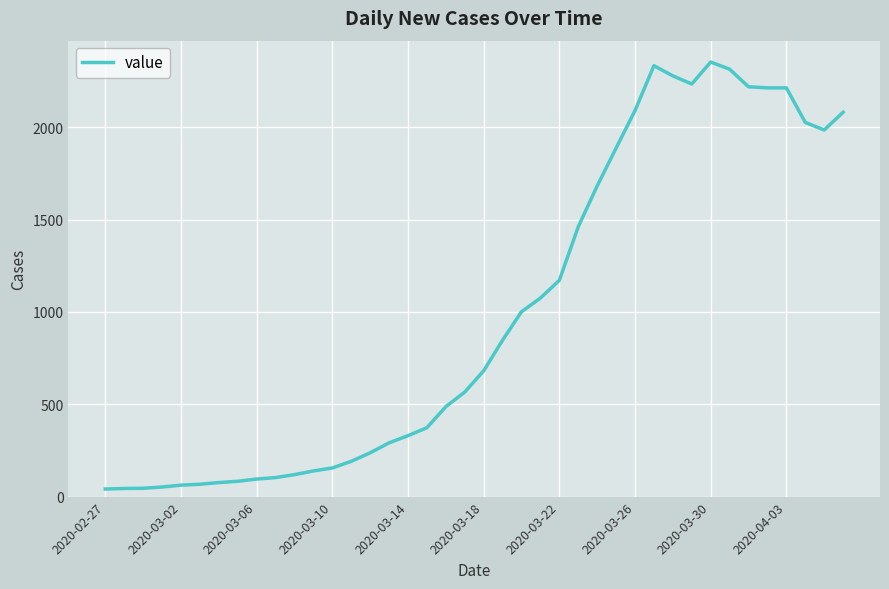

What is the greatest value displayed?

2353